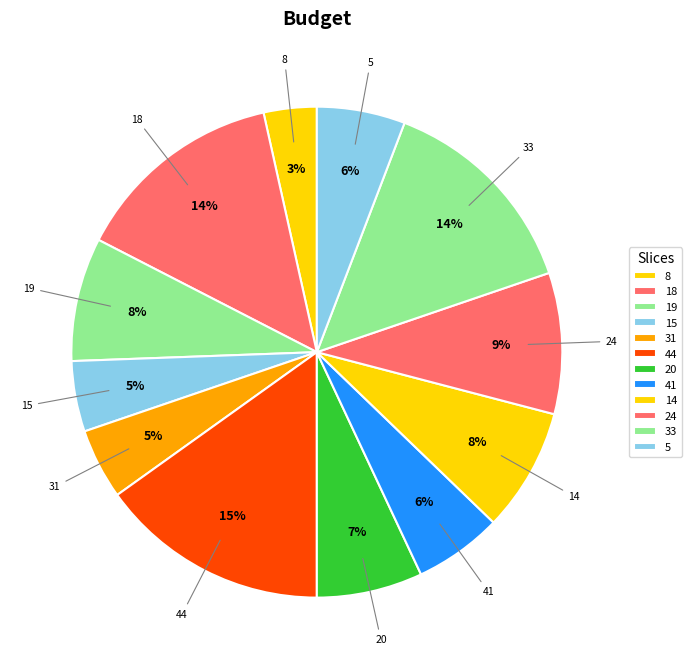

Is it true that 14 is 8% of the pie?

True